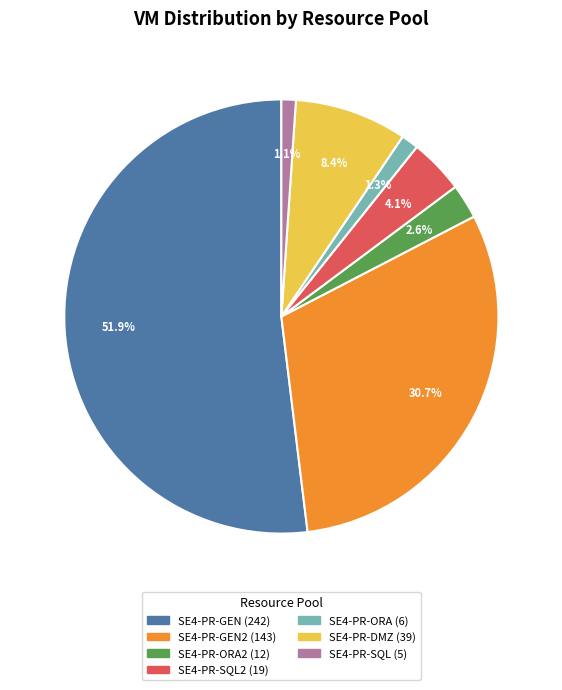

Does any single category account for the majority?

Yes